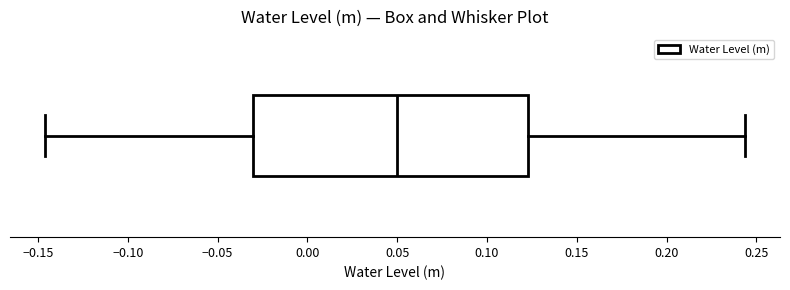

Transcribe this box plot: give where the median line is, the range the box spans, and where the two whiskers end, as read against the x-axis. The values are not printed on the chart, so give them approximately, as read against the axis.

median 0.050, box -0.030 to 0.125, whiskers -0.145 to 0.245